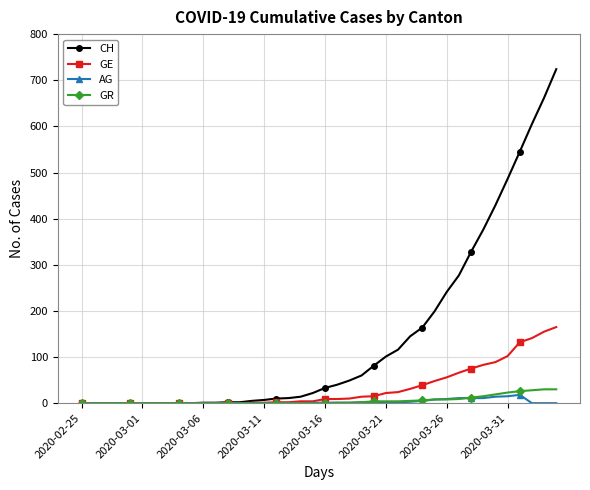

What are all the series names shown in the legend?

CH, GE, AG, GR